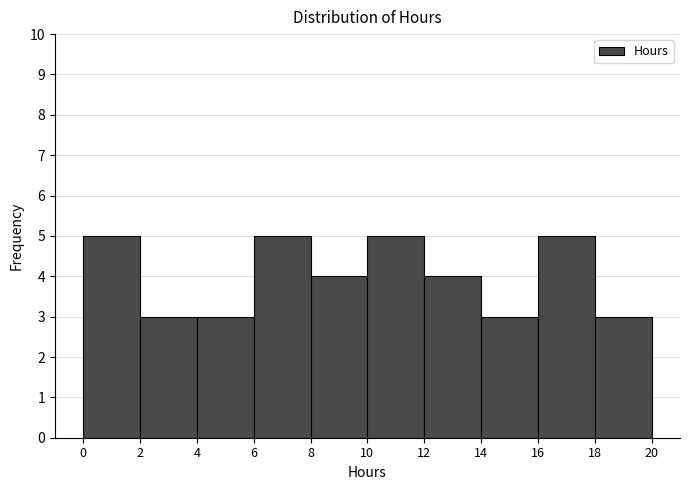

How tall is the bar that spans 14 to 16 on the x-axis? The values are not printed on the chart, so give them approximately, as read against the axis.

3